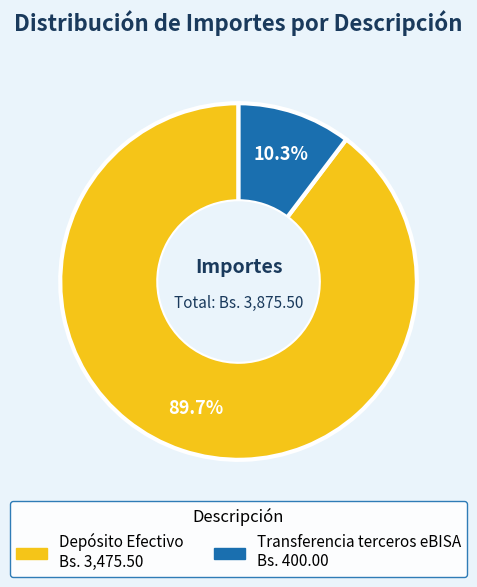

What is the total percentage of Depósito Efectivo and Transferencia terceros eBISA?

100.0%